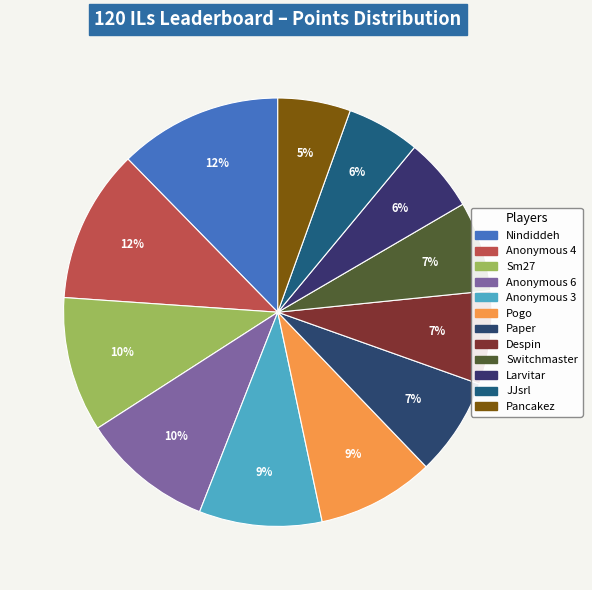

What is the smallest slice in the pie chart?

Pancakez